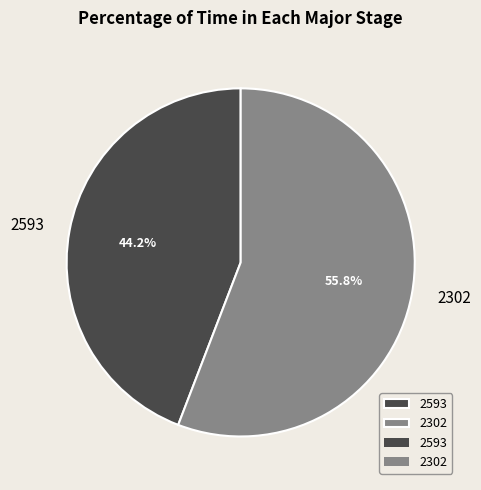

To the nearest percent, what portion does 2302 represent?

56%